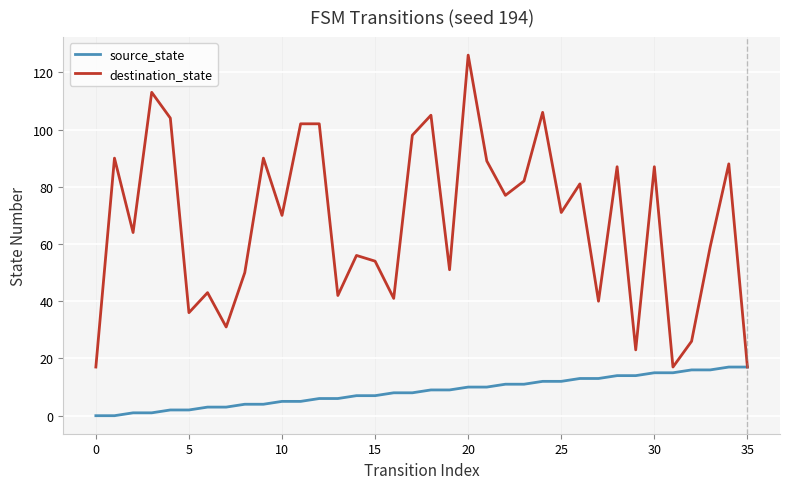

Which series has the largest total across all categories?

destination_state